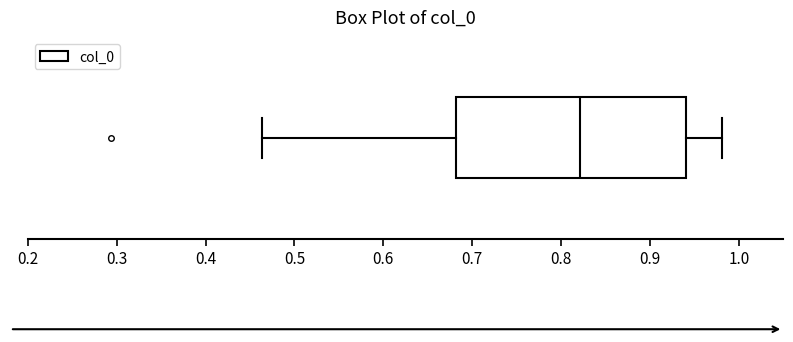

Read this box plot against the x-axis: the position of the median line, the range covered by the box, and the ends of both whiskers. The values are not printed on the chart, so give them approximately, as read against the axis.

median 0.82, box 0.68 to 0.94, whiskers 0.46 to 0.98